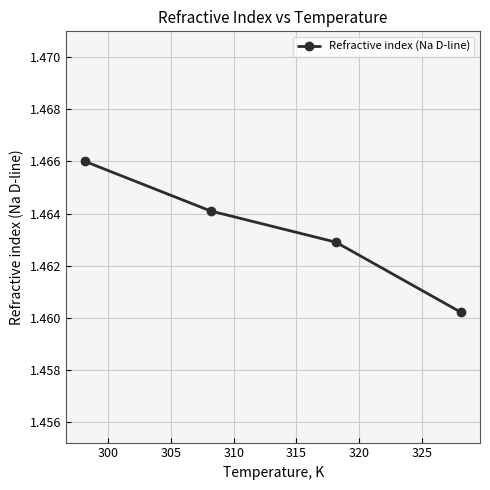

True or false: the data has more than 0 interior local peaks.

False